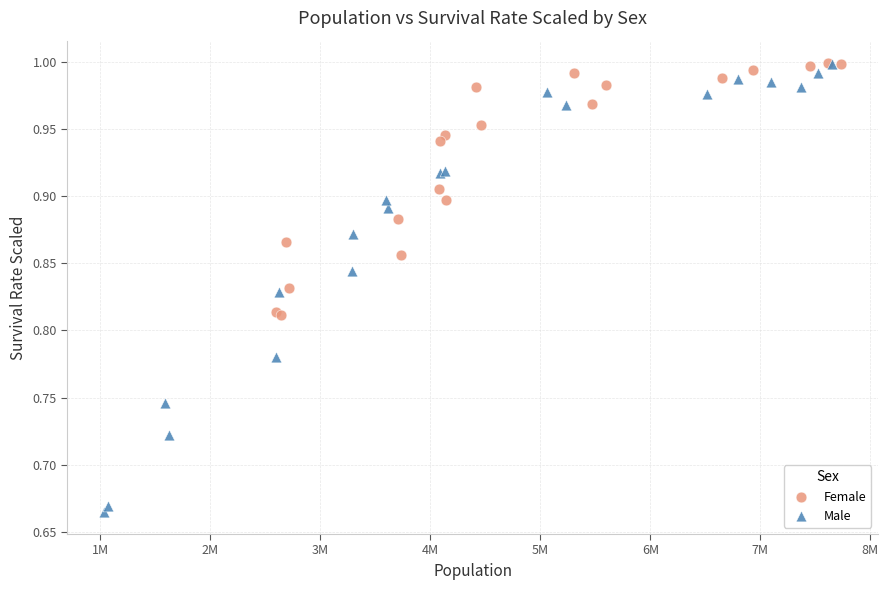

Which series has the widest spread of Y values?

Male